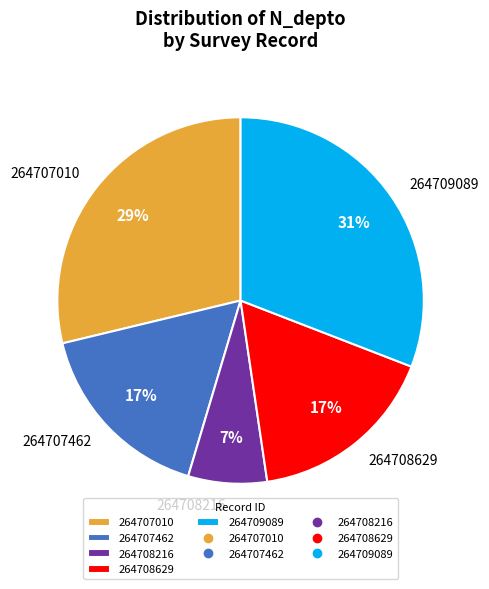

Which category has the biggest portion of the pie?

264709089